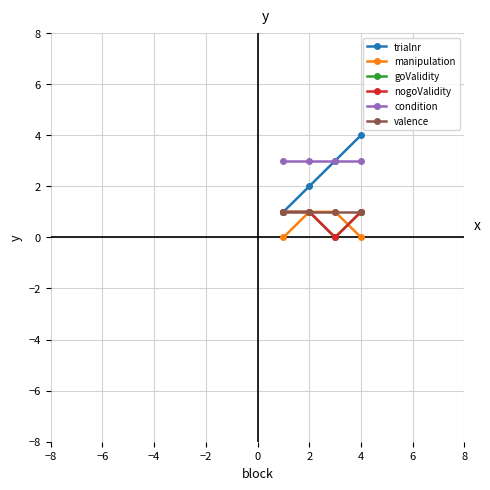

Is this an area chart (filled region under the line)?

No